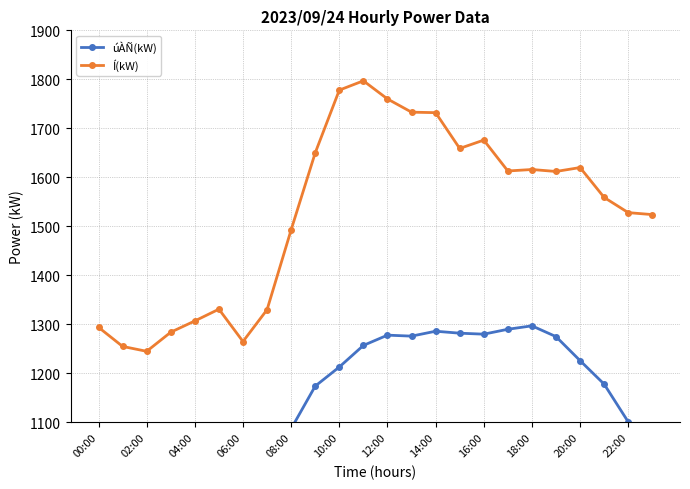

How many lines are shown in the chart?

2